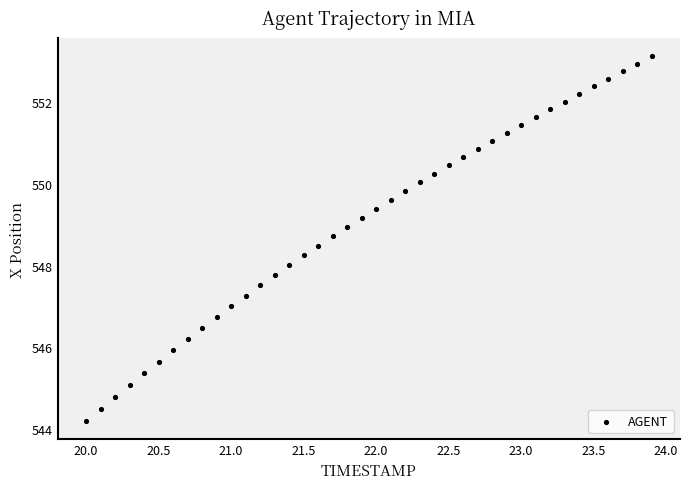

What is the range of X values (max minus min)?

3.9